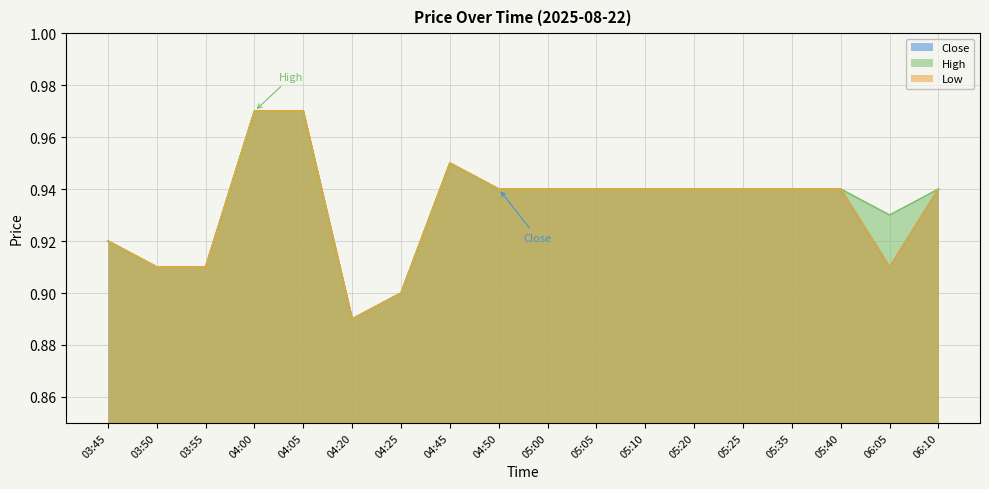

Reading right to left, list all the values displayed in this chart.

Close: 0.9	0.9	0.9	0.9	0.9	0.9	0.9	0.9	0.9	0.9	0.9	0.9	0.9	1.0	1.0	0.9	0.9	0.9
High: 0.9	0.9	0.9	0.9	0.9	0.9	0.9	0.9	0.9	0.9	0.9	0.9	0.9	1.0	1.0	0.9	0.9	0.9
Low: 0.9	0.9	0.9	0.9	0.9	0.9	0.9	0.9	0.9	0.9	0.9	0.9	0.9	1.0	1.0	0.9	0.9	0.9